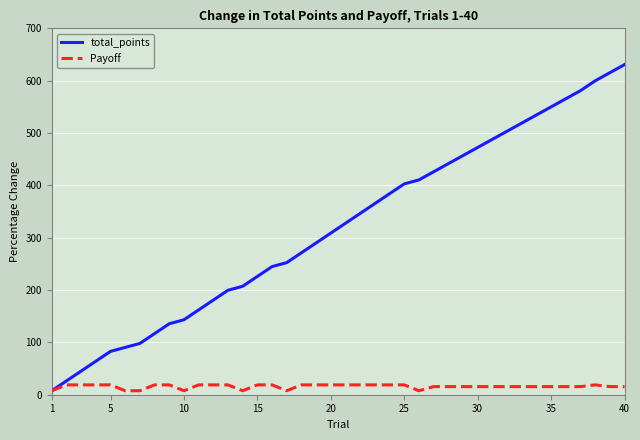

Which series has the largest total across all categories?

total_points